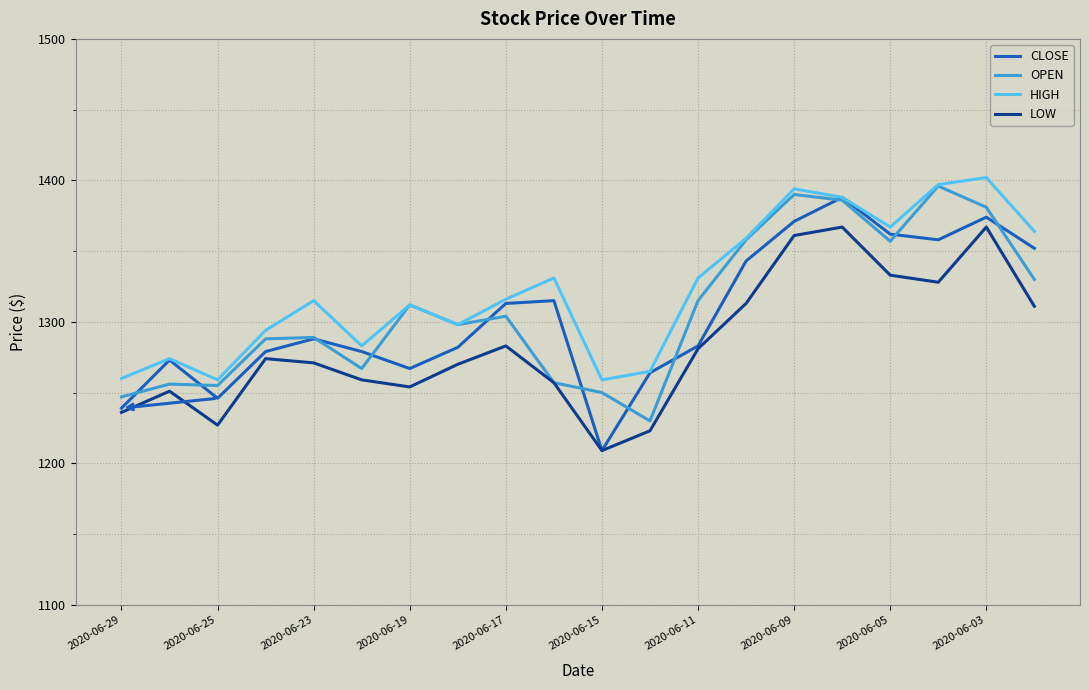

What is the smallest value displayed?

1209